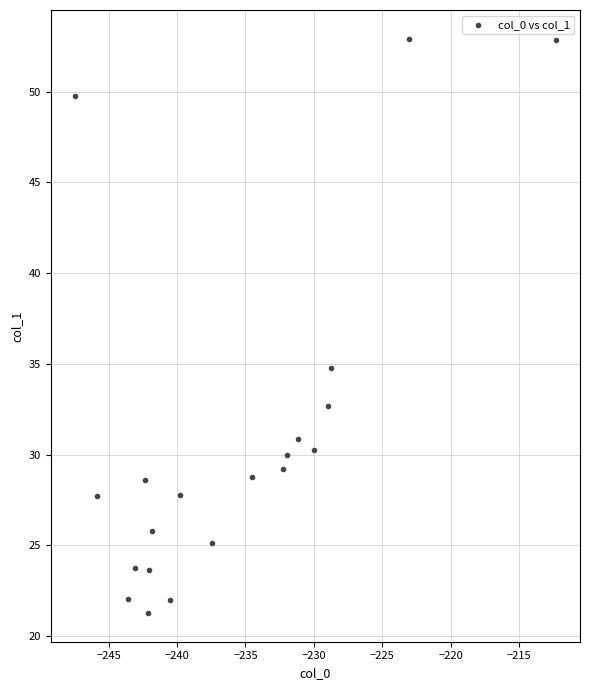

What is the range of X values (max minus min)?

35.2